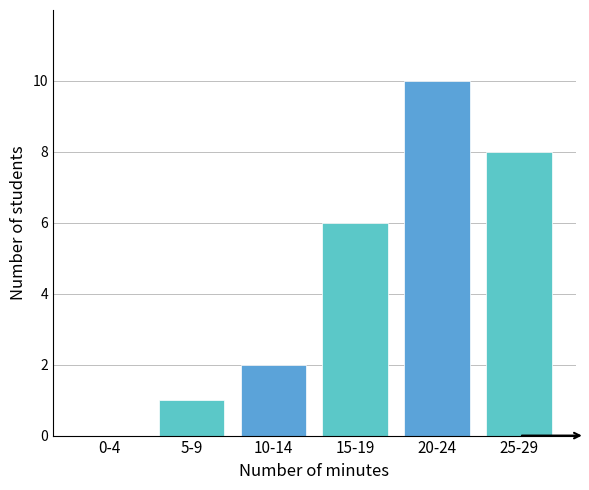

Reading left to right, what are all the values shown in this chart?

0-4=0	5-9=1	10-14=2	15-19=6	20-24=10	25-29=8